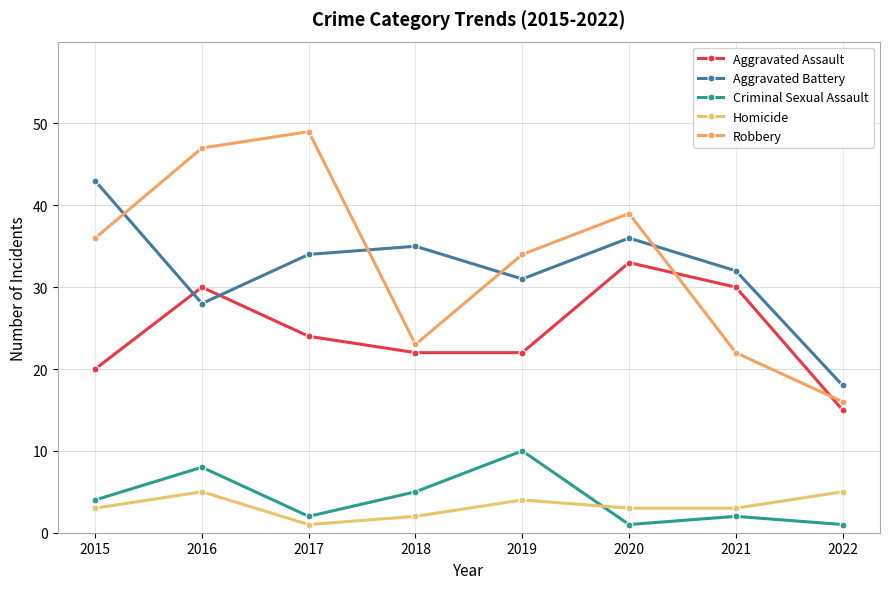

Where is the first local minimum for Homicide?

2017